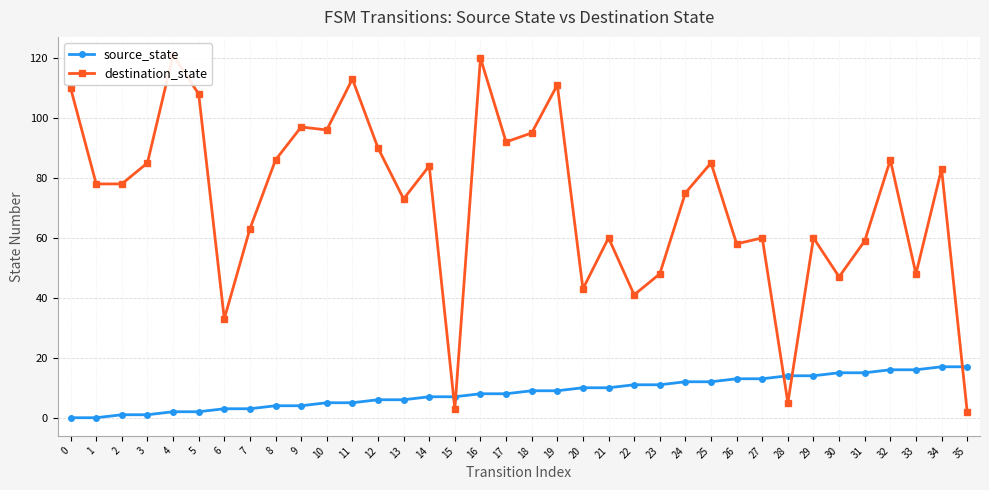

At which category is the sum across all series the highest?

16